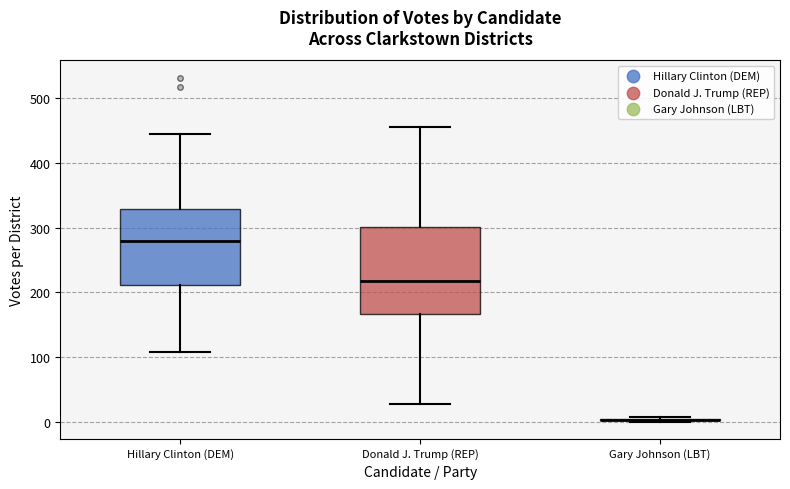

Reading left to right, transcribe this box plot: for each box, give where its median line is, the range the box spans, and where its two whiskers end, as read against the y-axis. The values are not printed on the chart, so give them approximately, as read against the axis.

Hillary Clinton (DEM): median 280, box 210 to 330, whiskers 110 to 450
Donald J. Trump (REP): median 220, box 170 to 300, whiskers 30 to 460
Gary Johnson (LBT): box collapsed to a line at 0, whiskers 0 to 10